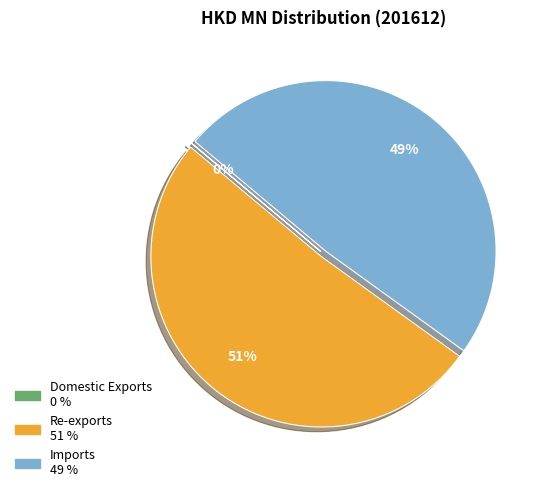

Is it true that Re-exports is 62% of the pie?

False